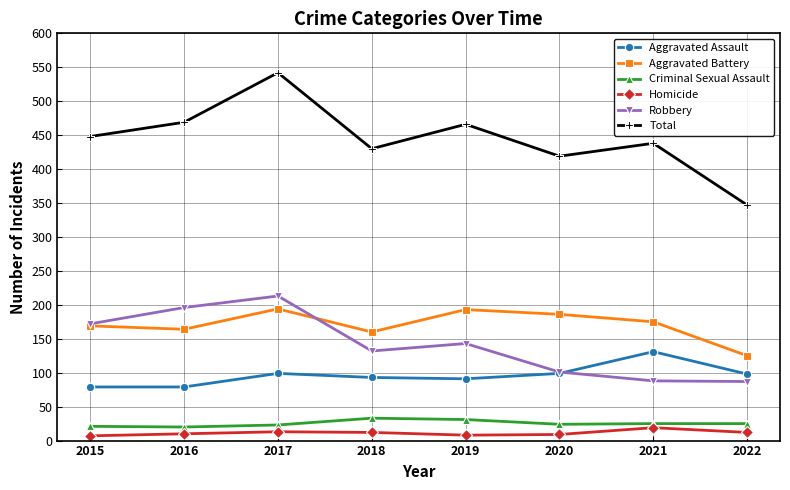

What are all the series names shown in the legend?

Aggravated Assault, Aggravated Battery, Criminal Sexual Assault, Homicide, Robbery, Total